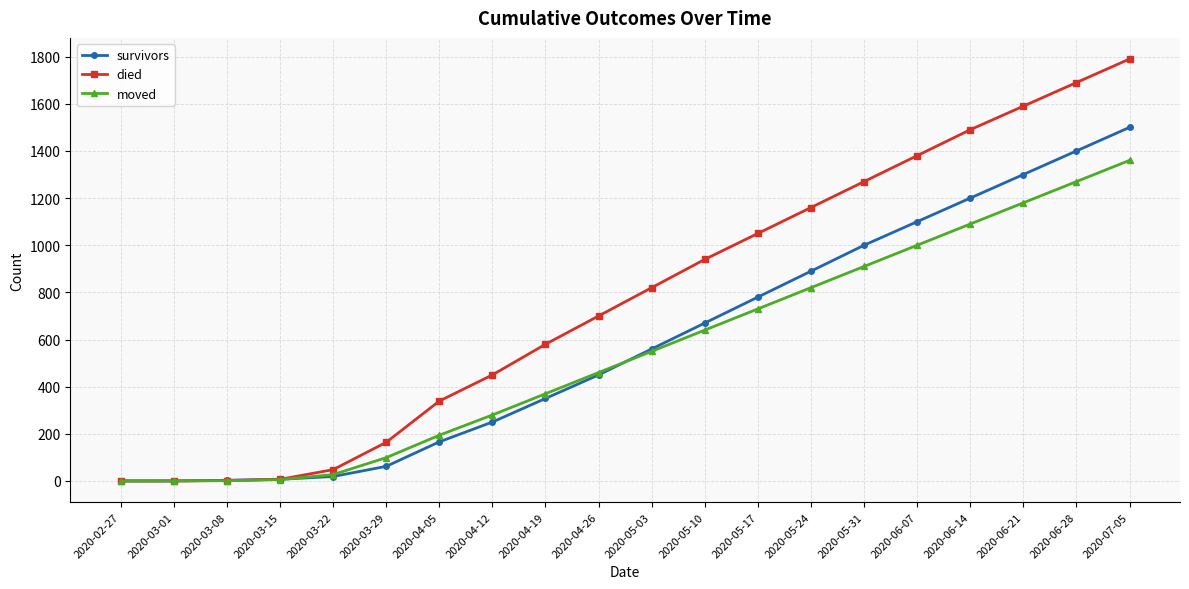

Rank the series by their maximum value, from highest to lowest.

died, survivors, moved